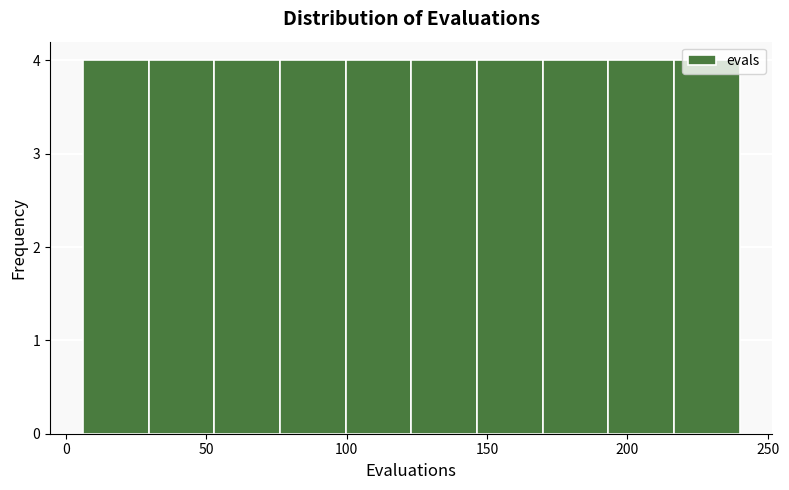

Reading left to right, list every bar in this chart as the range it spans on the x-axis followed by its height. Neither the bar edges nor the heights are printed on the chart, so give them approximately, as read against the axes.

5 to 30: 4
30 to 55: 4
55 to 75: 4
75 to 100: 4
100 to 125: 4
125 to 145: 4
145 to 170: 4
170 to 195: 4
195 to 215: 4
215 to 240: 4